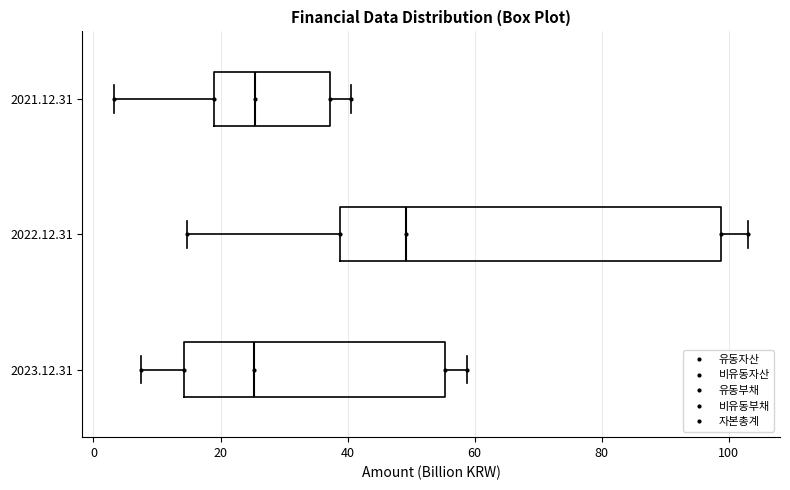

Comparing the boxes themselves (not the whiskers), which one is the widest?

2022.12.31